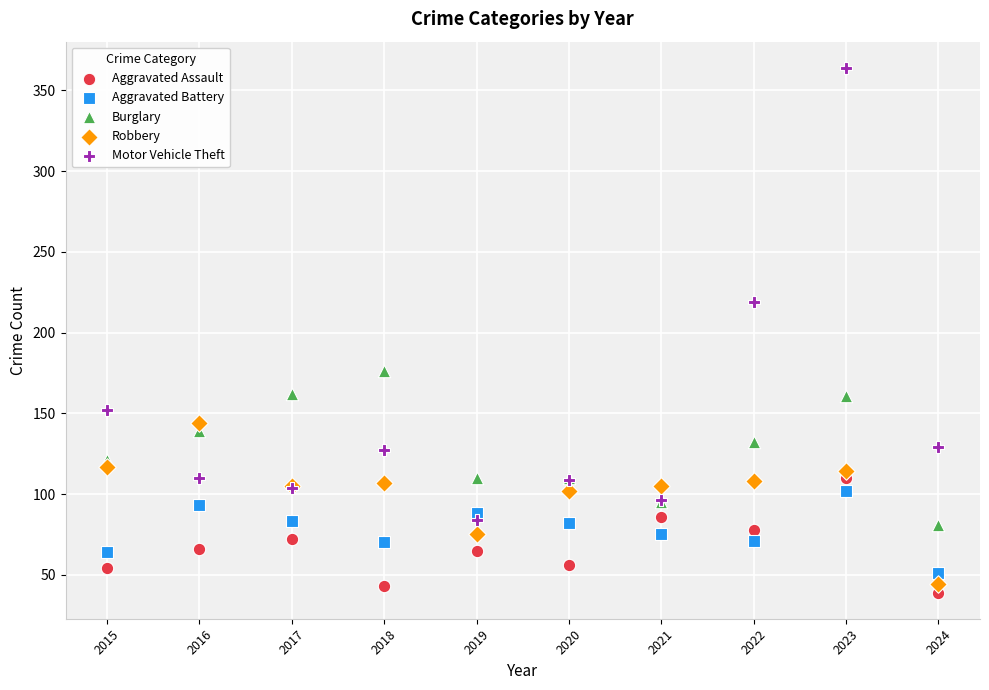

Across all series, what Y value is closest to 201?

219